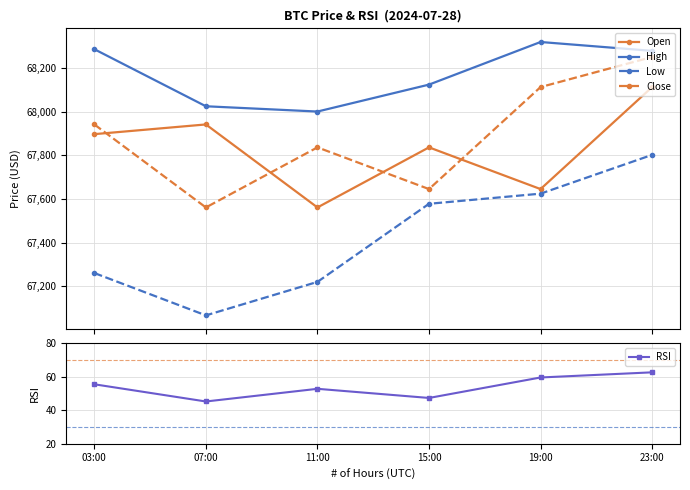

How many data points does each series have?

6